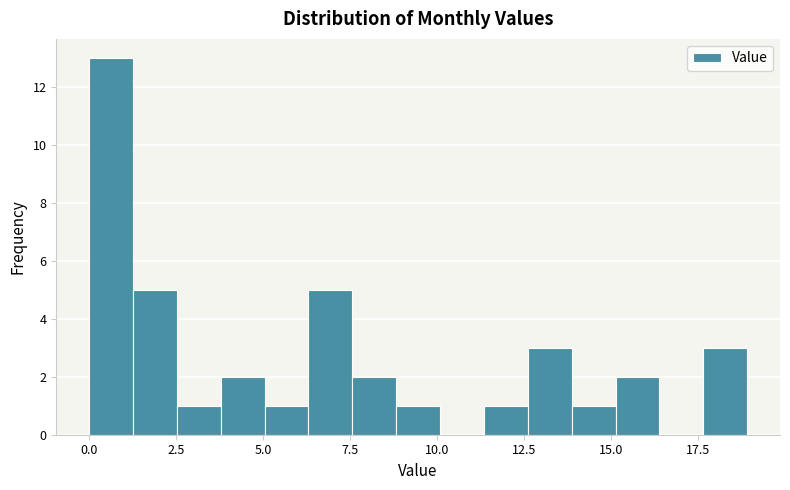

Around what value on the x-axis is the tallest bar? Give the approximate position of its centre, as read against the axis.

0.5